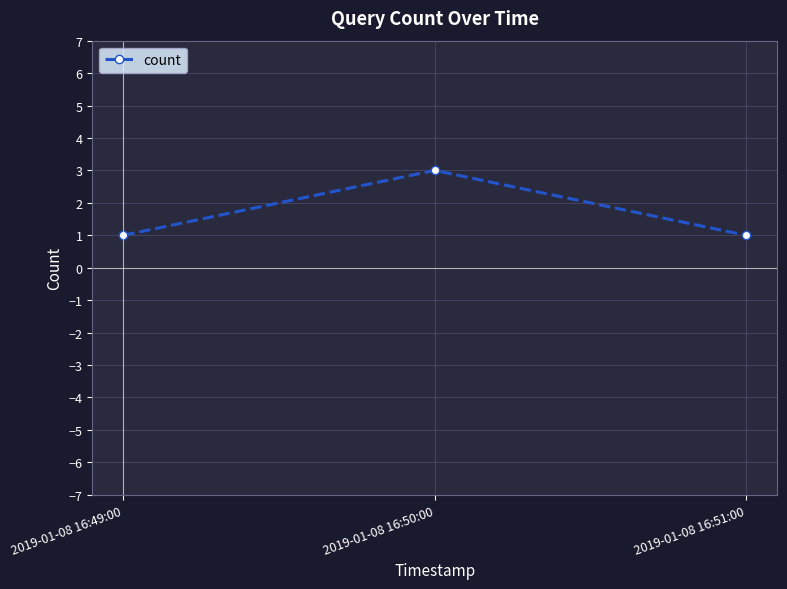

The chart shows a value of 3 at 2019-01-08 16:50:00. True or false?

True